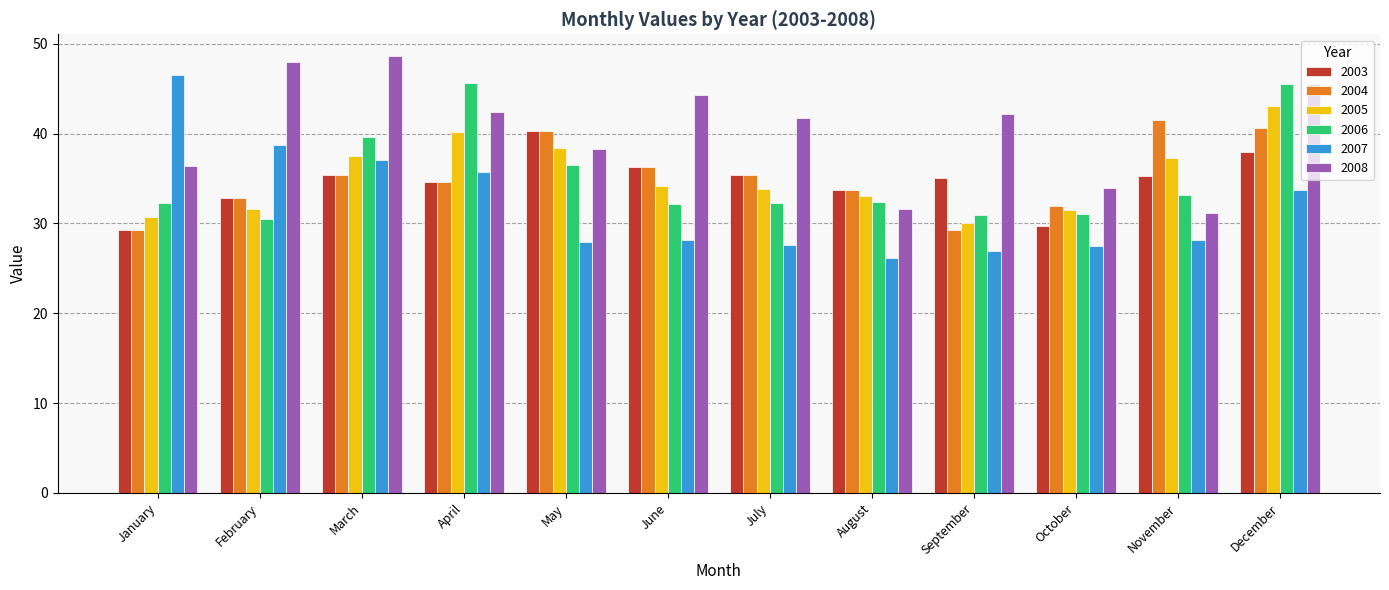

Count the number of data series in this chart.

6